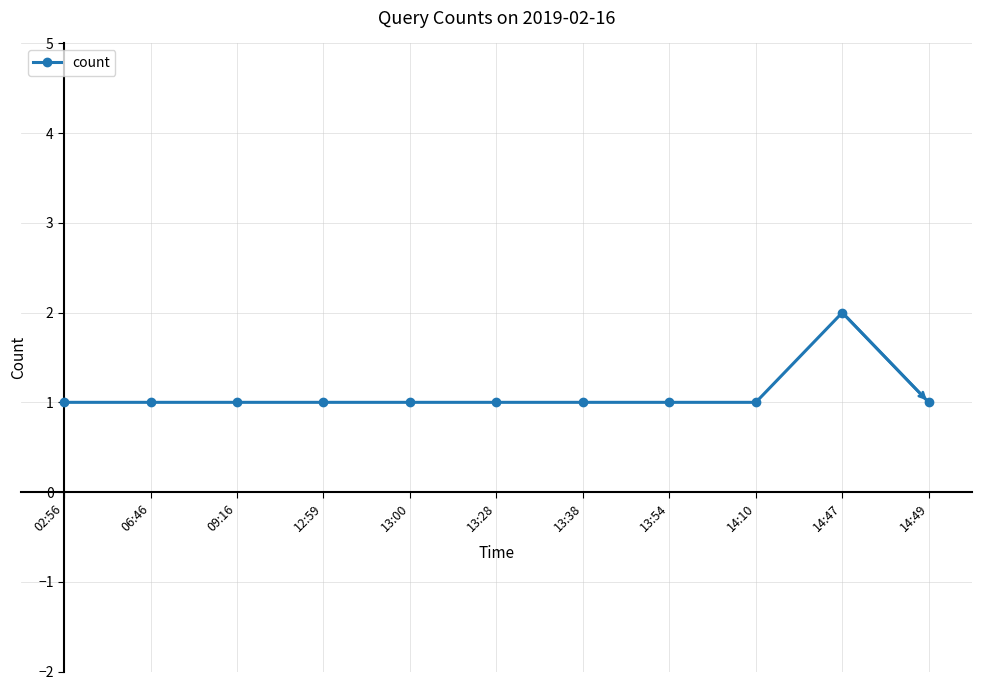

Is this an area chart (filled region under the line)?

No